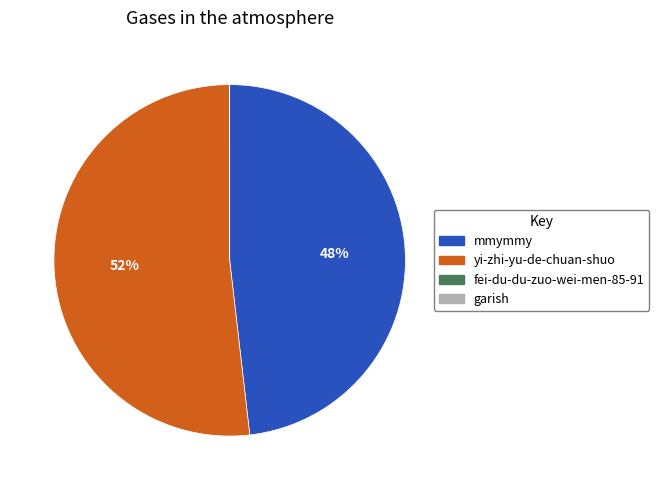

Is the sum of mmymmy and yi-zhi-yu-de-chuan-shuo greater than half?

Yes